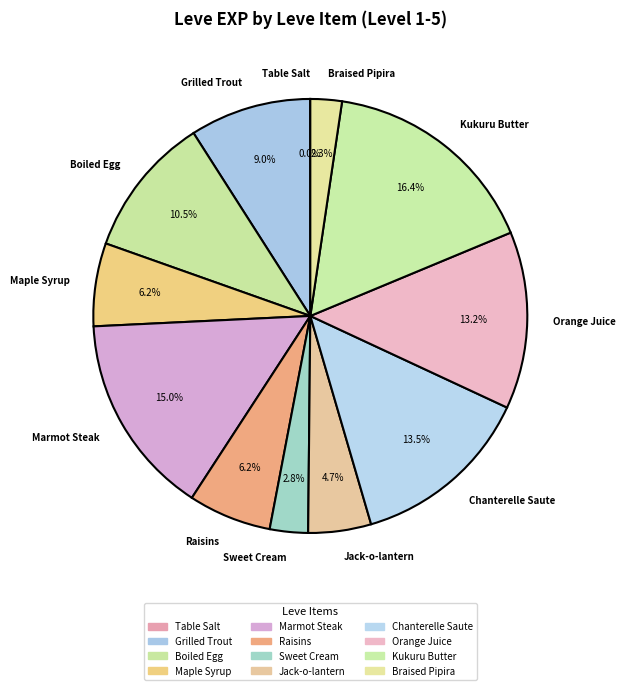

What is the largest slice in the pie chart?

Kukuru Butter